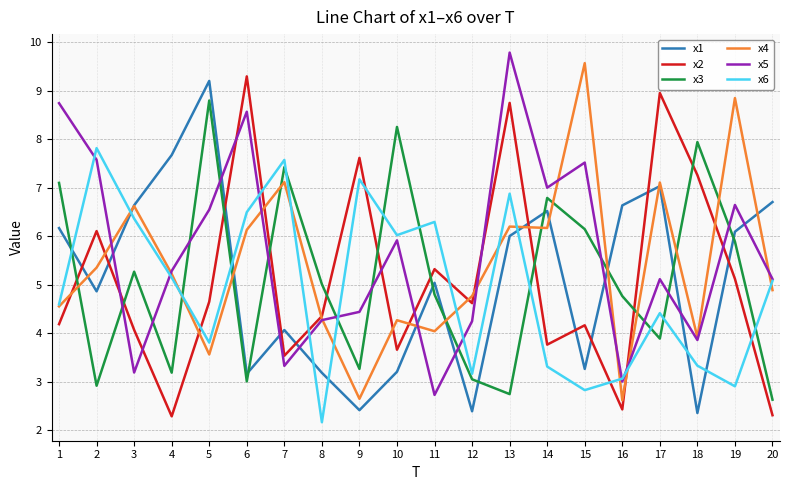

How many lines are shown in the chart?

6